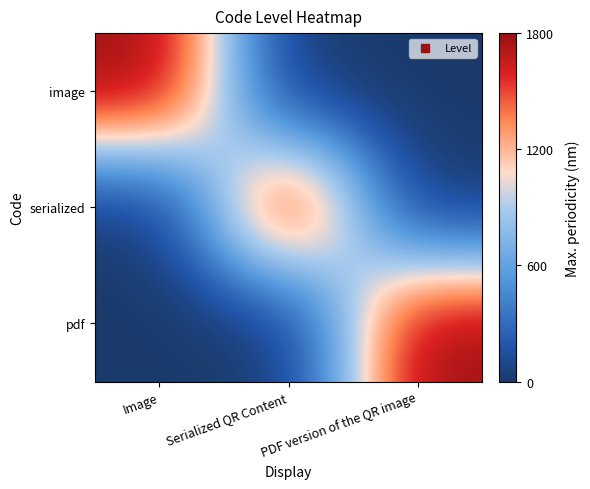

What is the total value across all series at Image?

1800